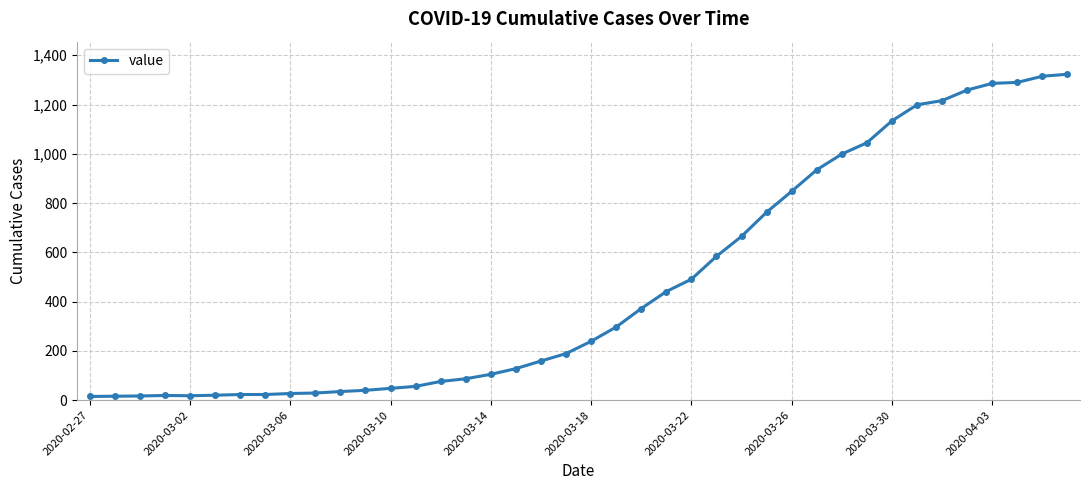

What is the maximum value shown in the chart?

1323